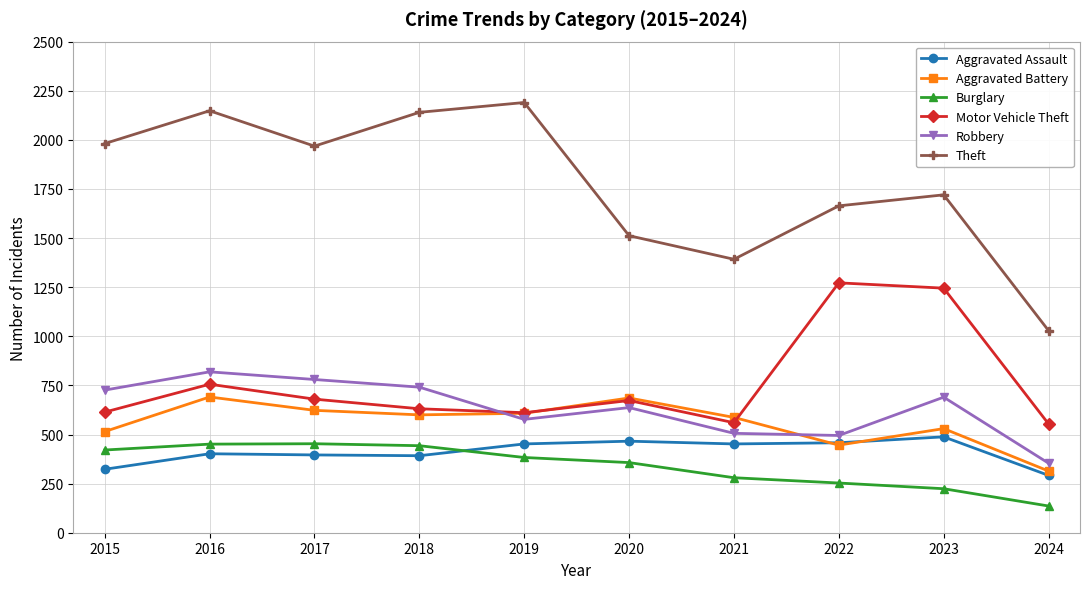

What is the difference between the maximum and minimum values in the Burglary series?

317